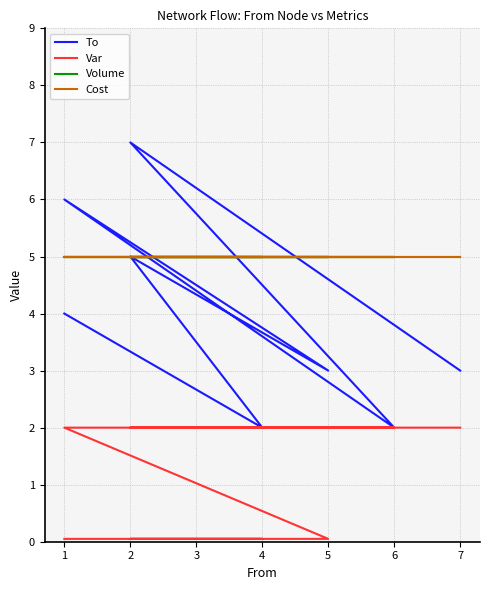

Count the number of data series in this chart.

4